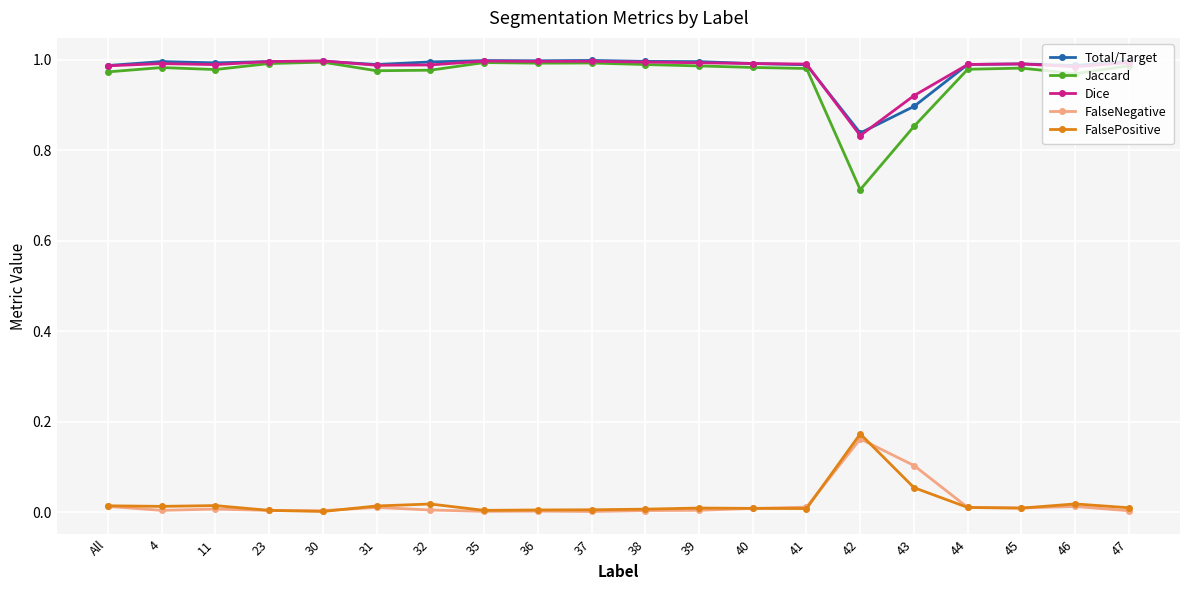

True or false: FalsePositive and Jaccard intersect in this chart.

False